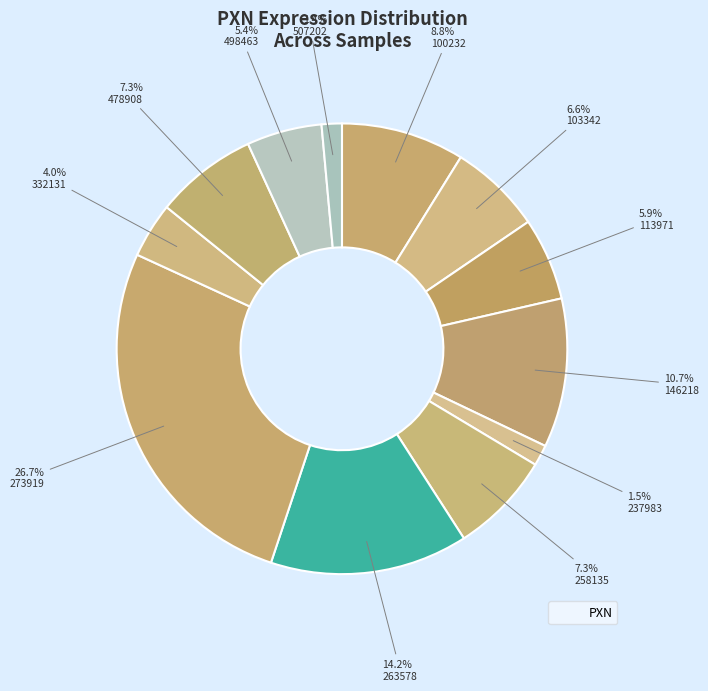

How many slices are in this pie chart?

12